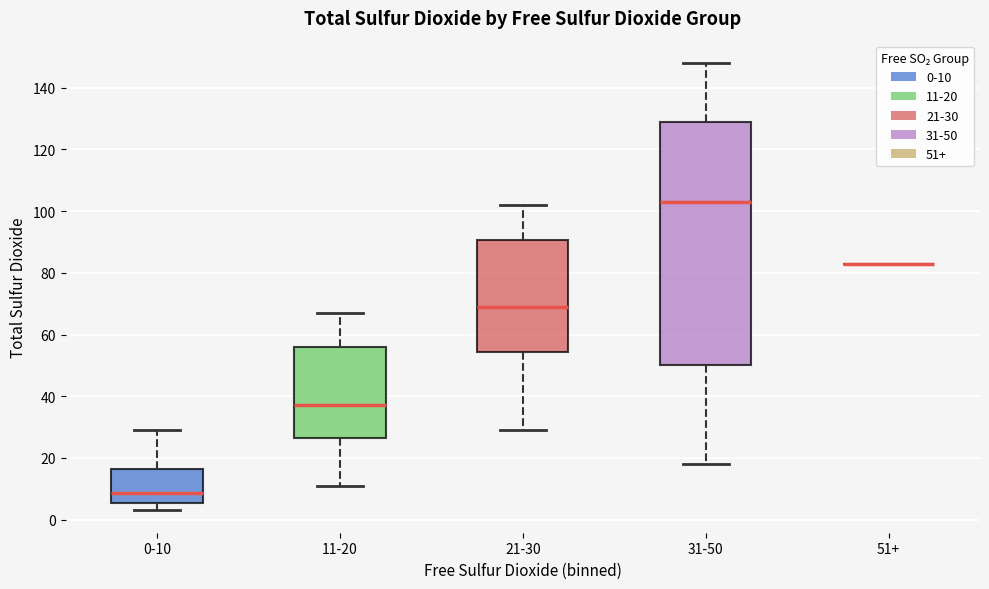

Reading left to right, transcribe this box plot: for each box, give where its median line is, the range the box spans, and where its two whiskers end, as read against the y-axis. The values are not printed on the chart, so give them approximately, as read against the axis.

0-10: median 8, box 6 to 16, whiskers 4 to 30
11-20: median 38, box 26 to 56, whiskers 12 to 68
21-30: median 70, box 54 to 90, whiskers 30 to 102
31-50: median 104, box 50 to 130, whiskers 18 to 148
51+: box collapsed to a line at 84, whiskers 84 to 84